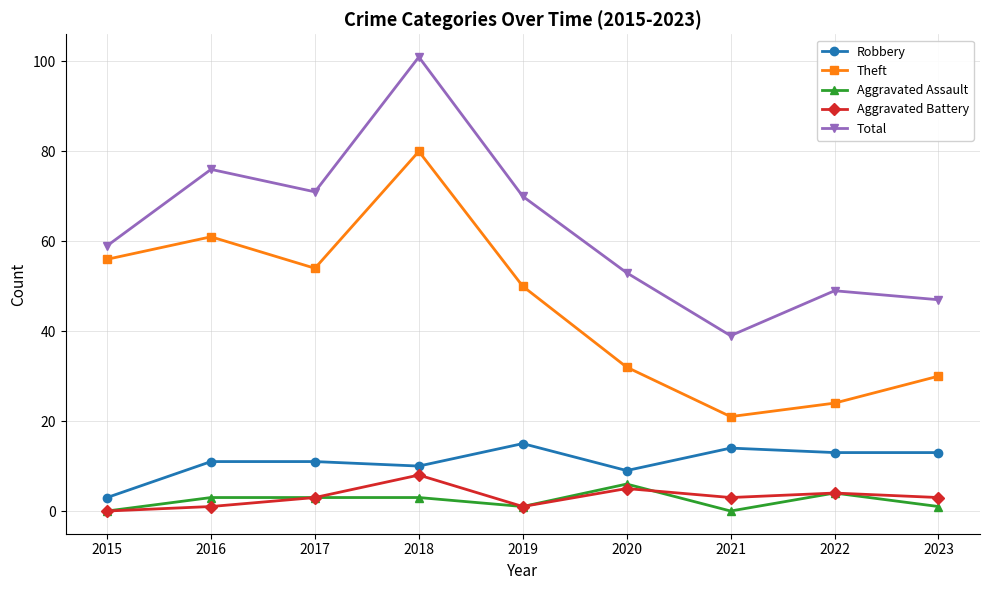

Reading left to right, extract all data points from this chart.

Robbery: 3	11	11	10	15	9	14	13	13
Theft: 56	61	54	80	50	32	21	24	30
Aggravated Assault: 0	3	3	3	1	6	0	4	1
Aggravated Battery: 0	1	3	8	1	5	3	4	3
Total: 59	76	71	101	70	53	39	49	47